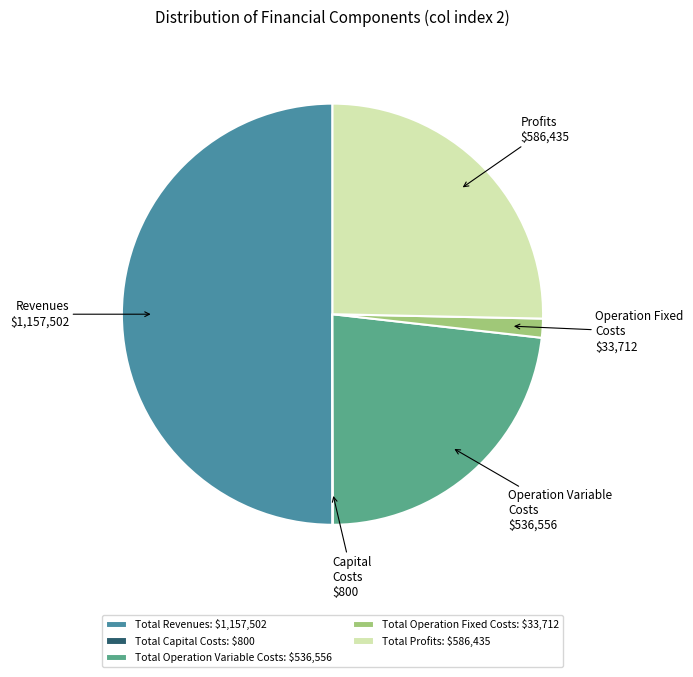

The Total Operation Fixed Costs: $33,712 slice represents 1% of the pie. True or false?

True